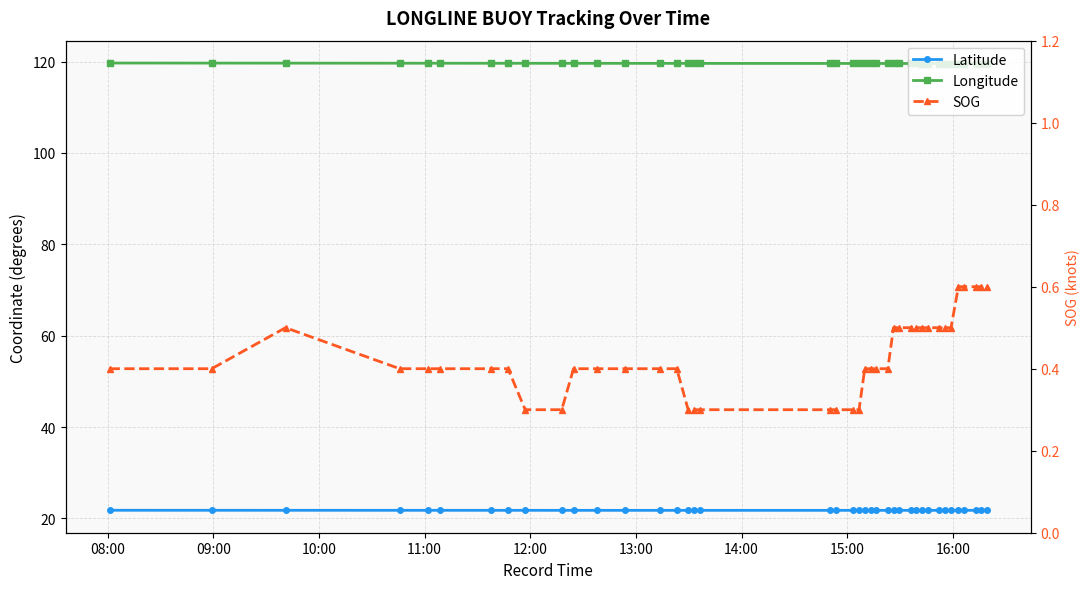

What is the average value of the Longitude series?

119.6